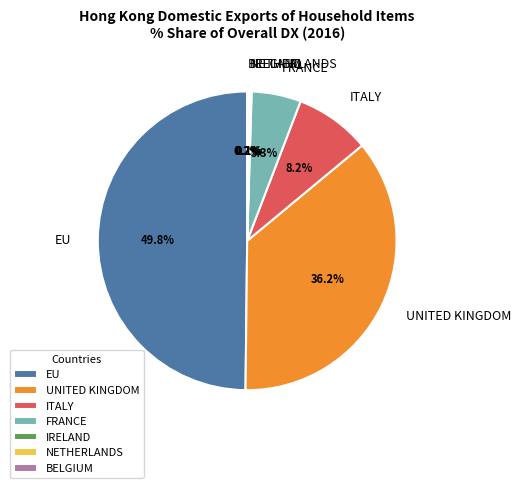

How much of the chart is everything except UNITED KINGDOM?

63.8%